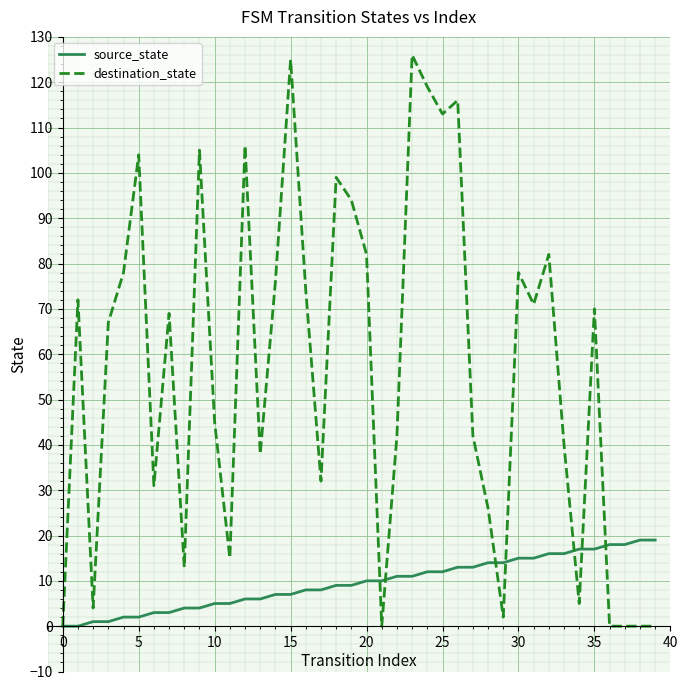

Which series has the largest range (max minus min)?

destination_state